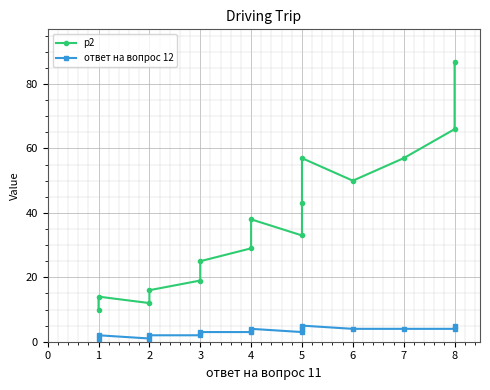

What is the lowest value of the p2 series?

10